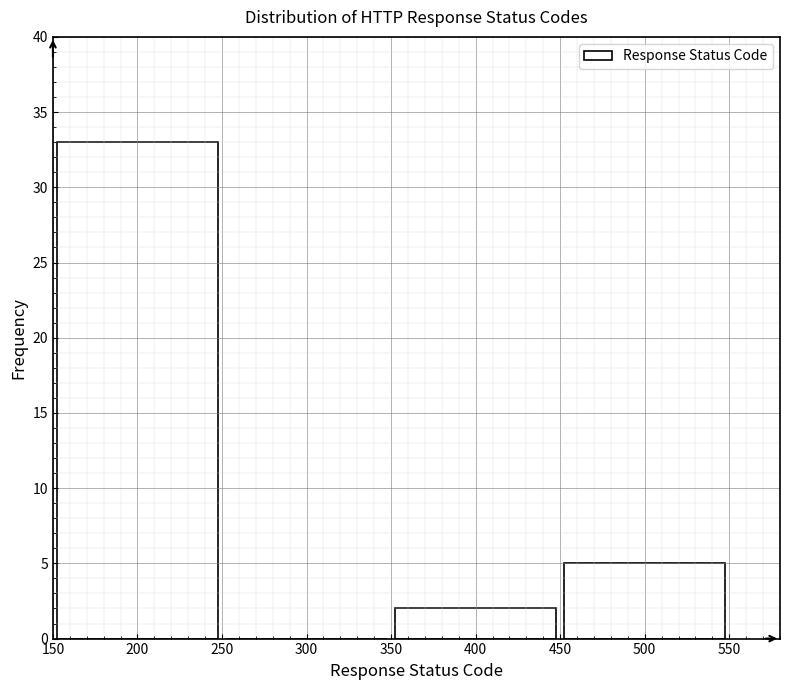

Reading left to right, transcribe this chart: for each bar, give the range it covers on the x-axis and its height. The values are not printed on the chart, so give them approximately, as read against the axis.

150 to 250: 33
250 to 350: 0
350 to 450: 2
450 to 550: 5